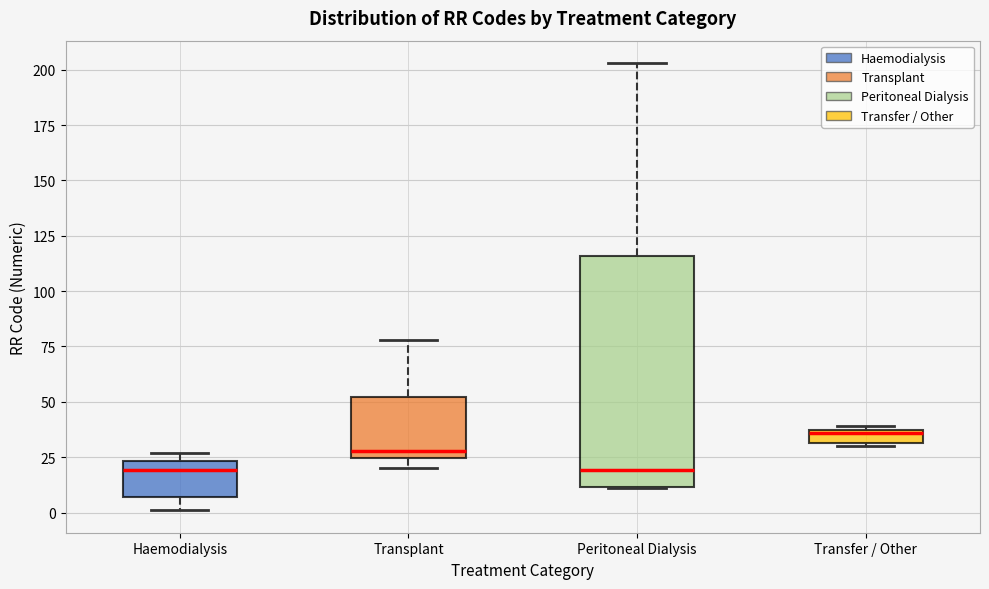

Comparing the boxes themselves (not the whiskers), which one is the tallest?

Peritoneal Dialysis